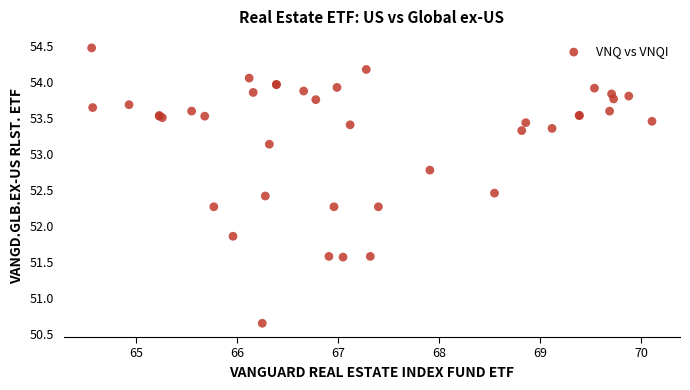

What Y value in the scatter plot is closest to 52?

51.9